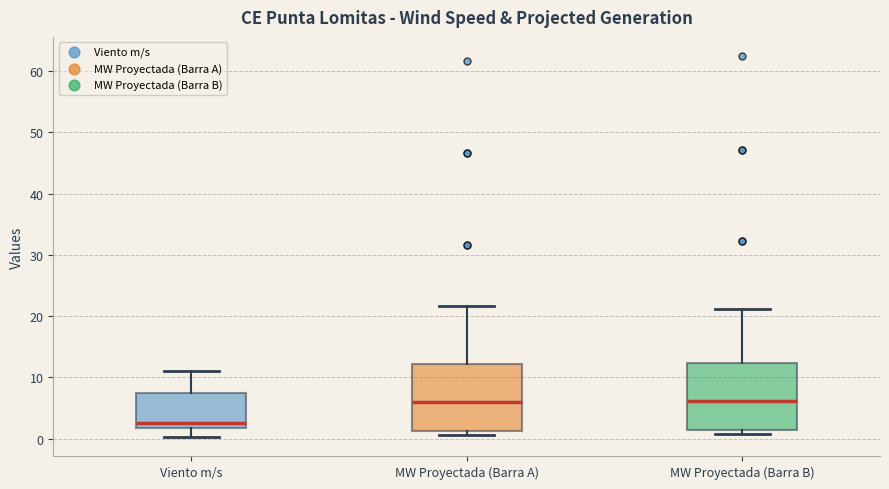

Which box's median line is the lowest?

Viento m/s